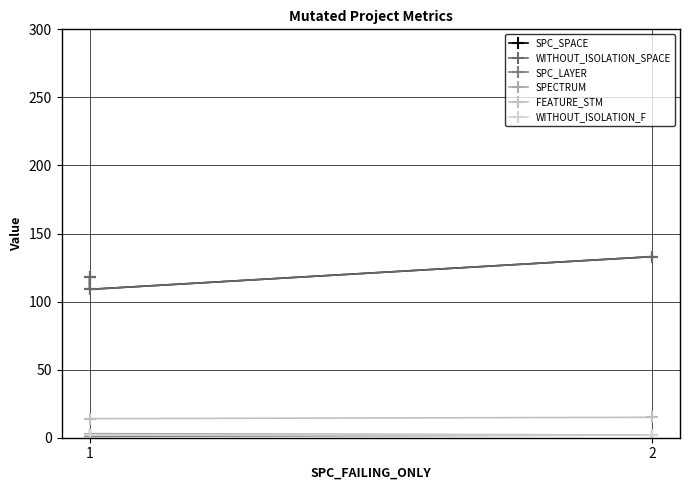

At which label does WITHOUT_ISOLATION_SPACE reach its peak?

2